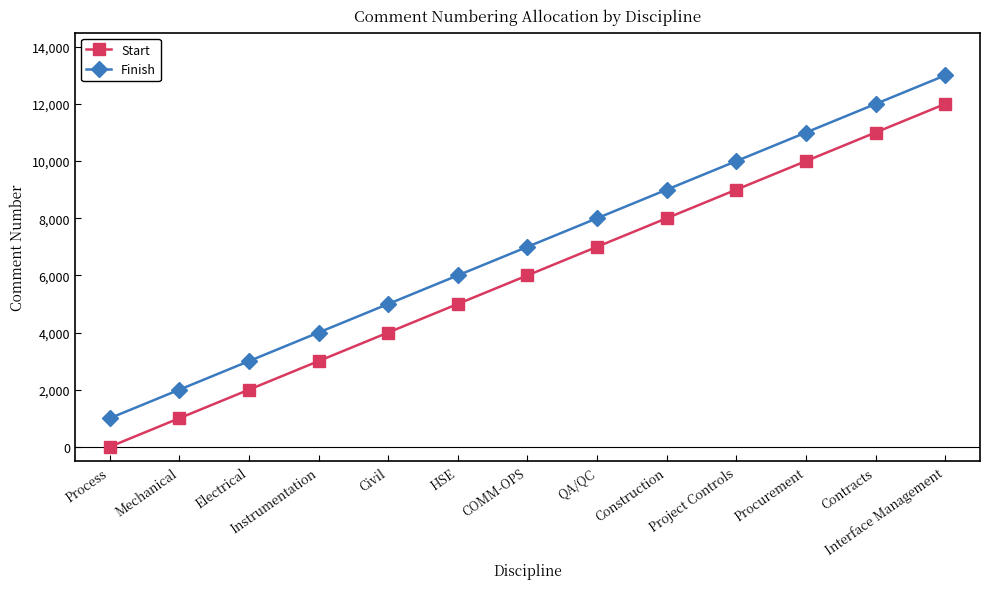

List the labels in order of Finish value, largest first.

Interface Management, Contracts, Procurement, Project Controls, Construction, QA/QC, COMM-OPS, HSE, Civil, Instrumentation, Electrical, Mechanical, Process